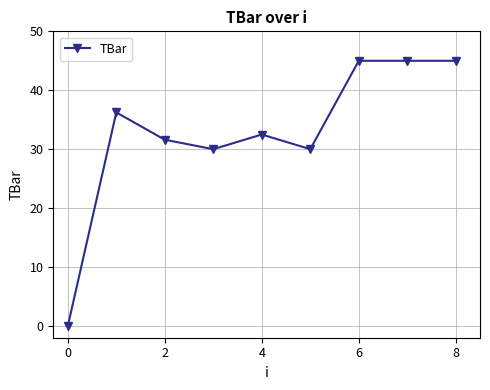

What is the difference between the second highest and minimum values?

45.0